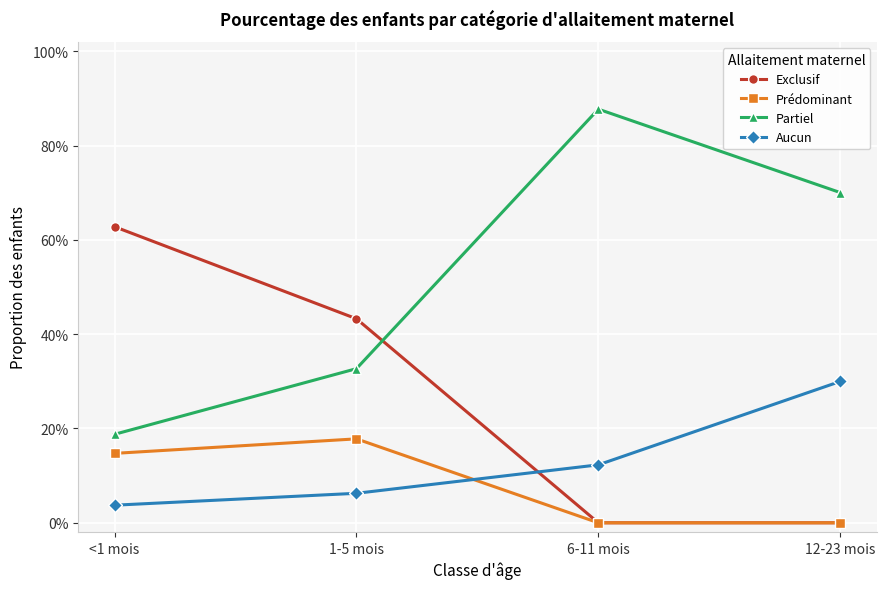

Between <1 mois and 1-5 mois, which series saw the biggest shift?

Exclusif